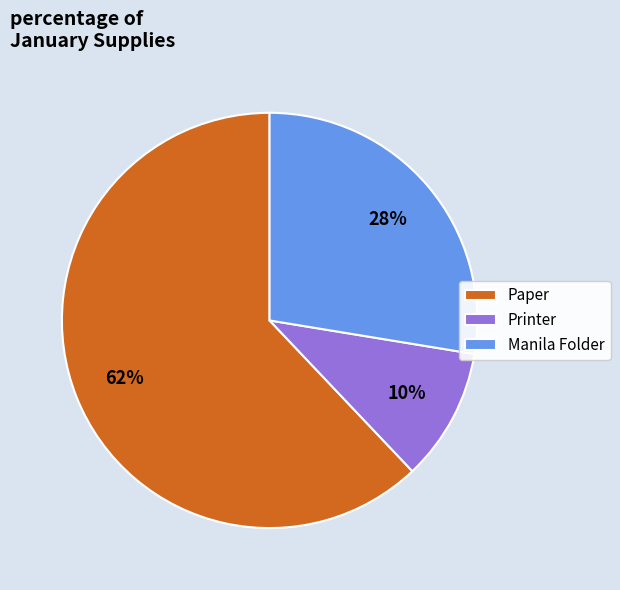

How many slices are in this pie chart?

3